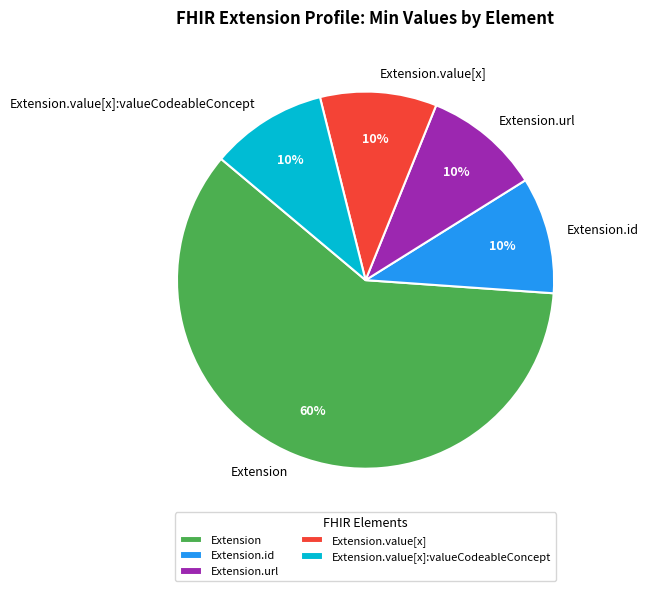

Which slice is the largest?

Extension